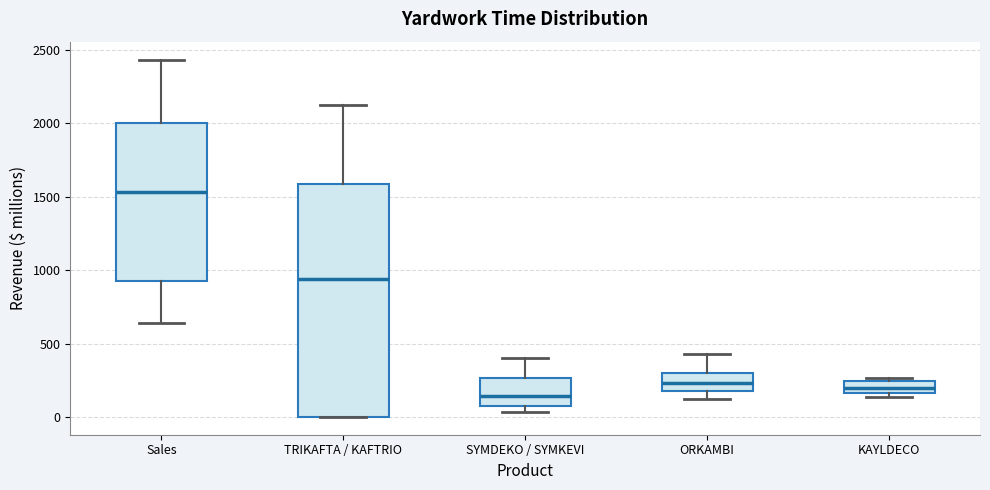

Where does the upper whisker of the box for SYMDEKO / SYMKEVI end on the y-axis? The values are not printed on the chart, so give them approximately, as read against the axis.

400